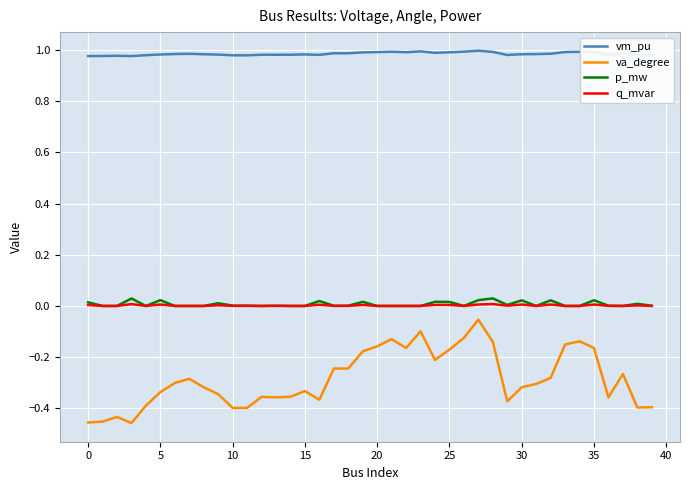

True or false: p_mw and vm_pu intersect in this chart.

False